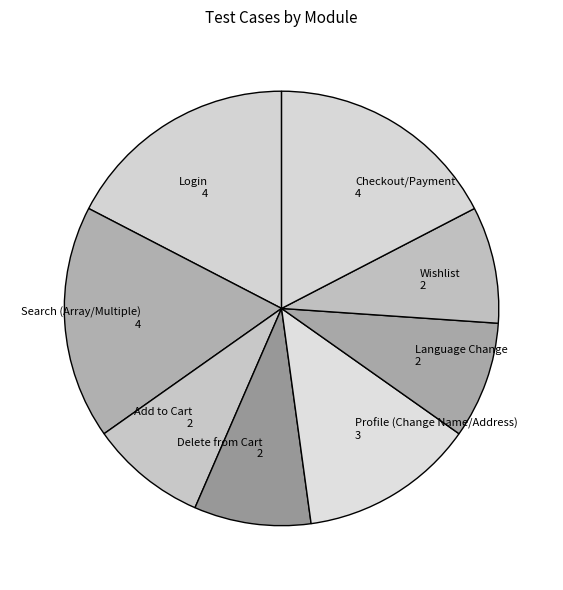

Is there a majority slice in this chart?

No